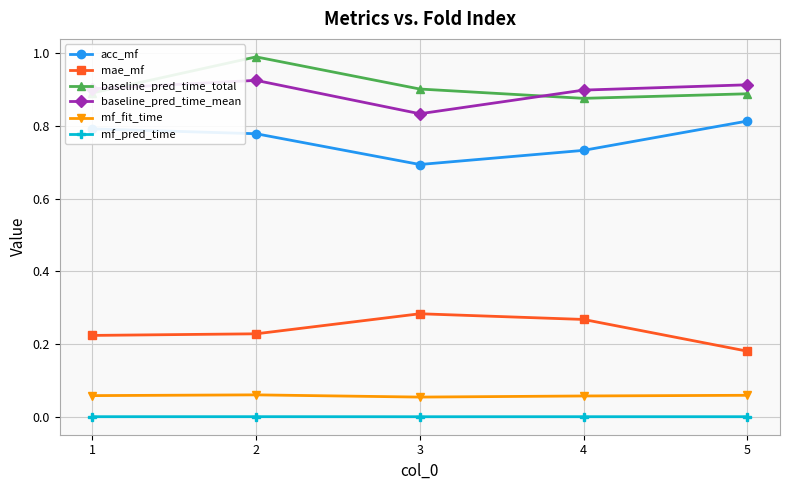

In baseline_pred_time_total, how many points are higher than both neighbors (excluding endpoints)?

1